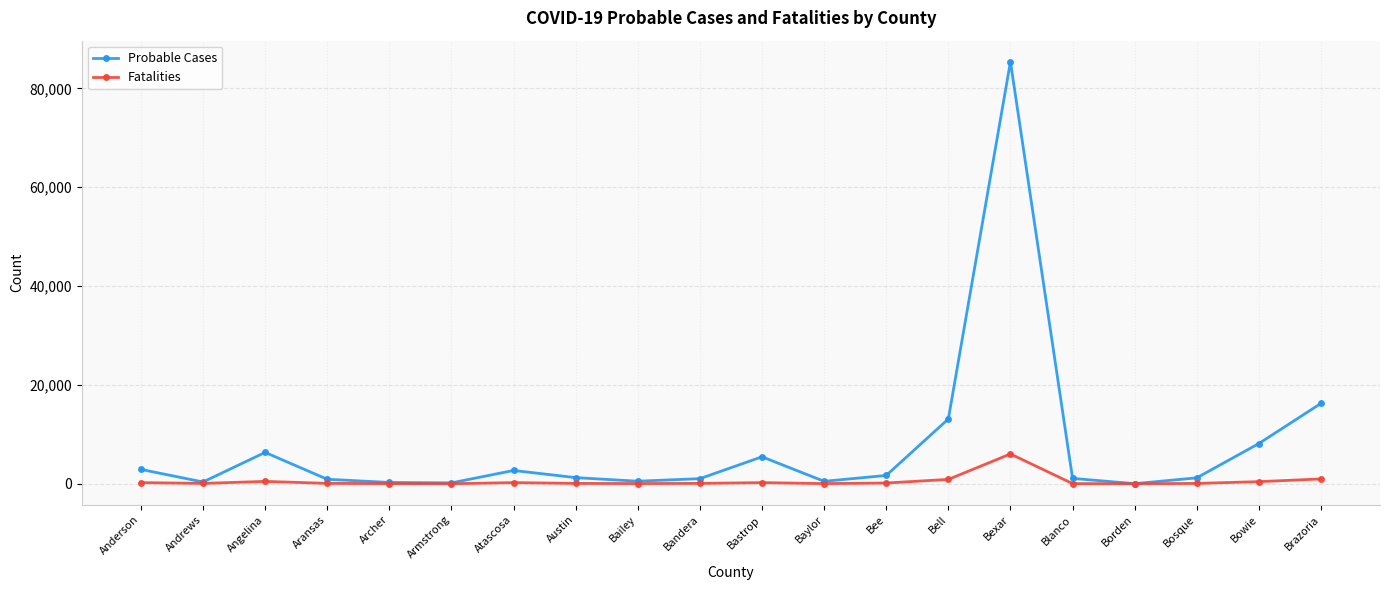

The Probable Cases series shows 179 at Armstrong. True or false?

True